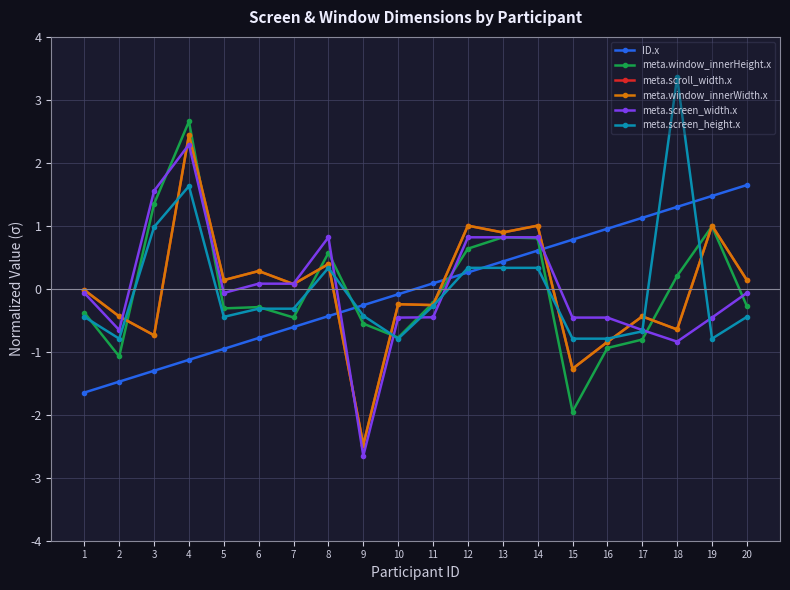

What is the value of the meta.window_innerWidth.x point at the 6th from the left?

0.3